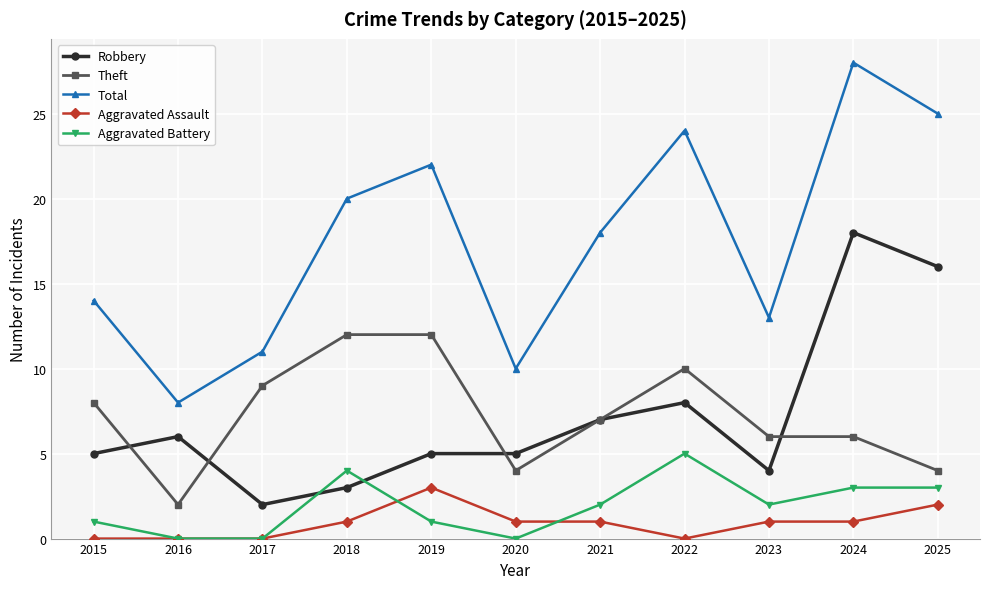

What is the minimum value for Robbery?

2